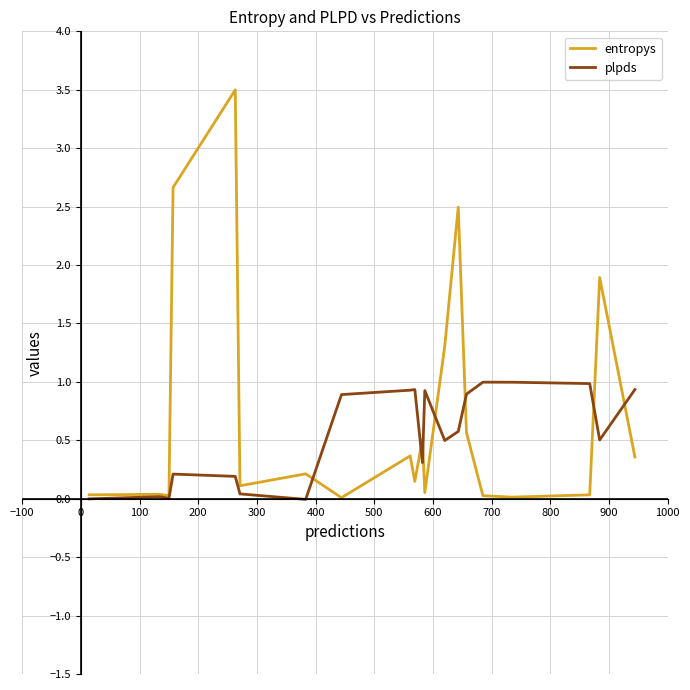

What is the greatest value displayed?

3.5